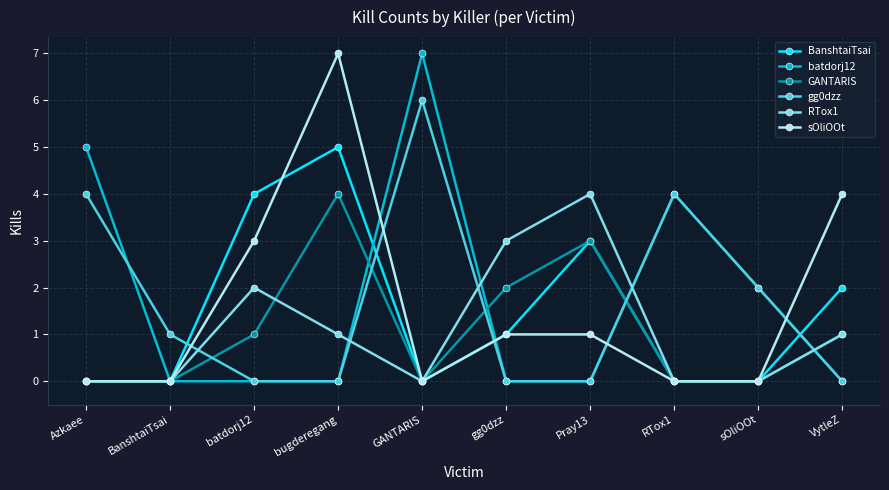

At which category is the sum across all series the highest?

bugderegang